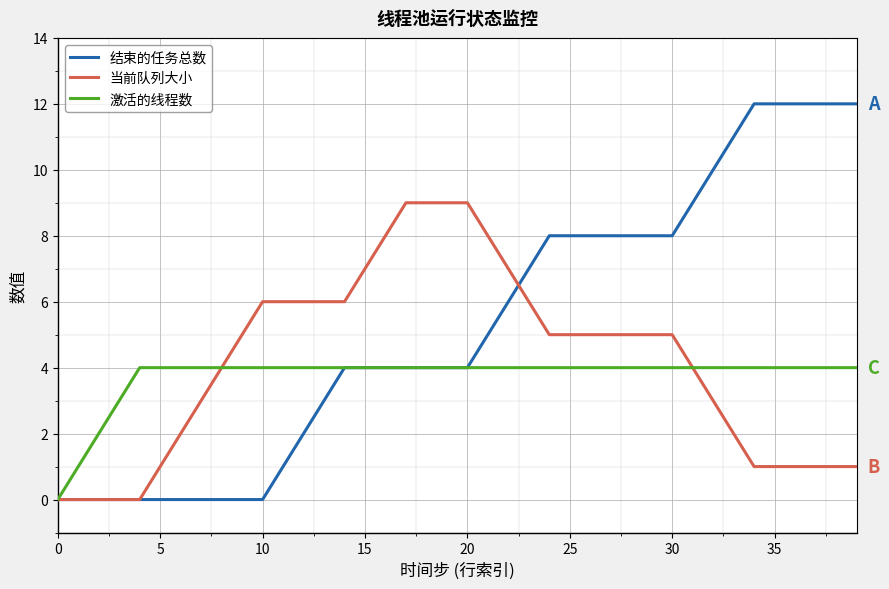

Which series has the largest range (max minus min)?

结束的任务总数